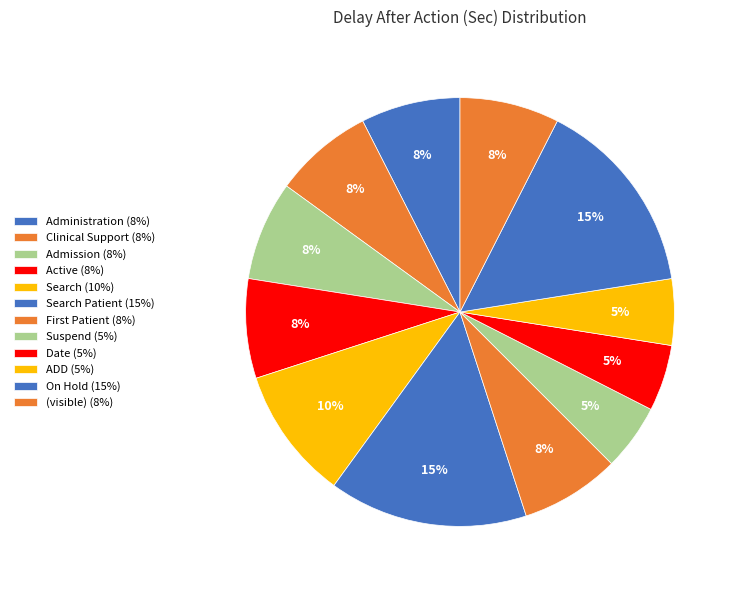

How many segments does this pie chart have?

12